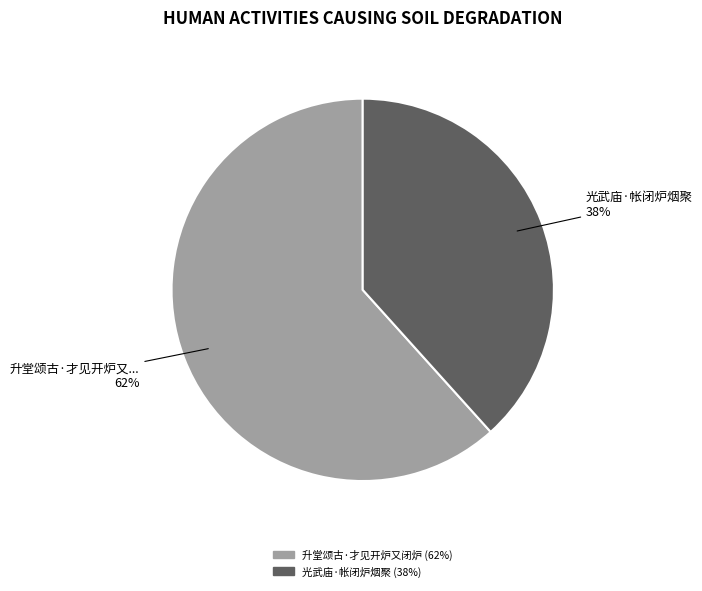

What is the ratio of the value at 升堂颂古·才见开炉又闭炉 to the value at 光武庙·帐闭炉烟聚?

1.6